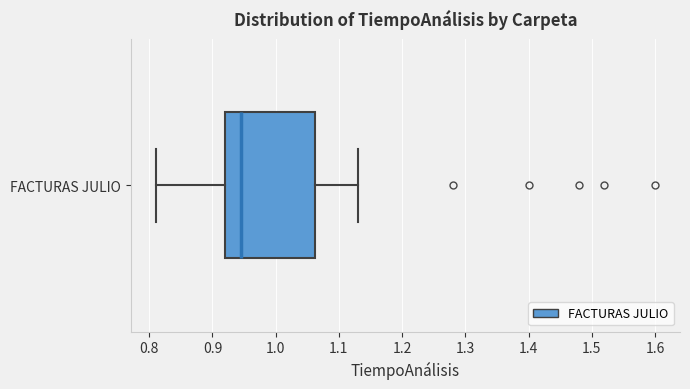

Transcribe this box plot: give where the median line is, the range the box spans, and where the two whiskers end, as read against the x-axis. The values are not printed on the chart, so give them approximately, as read against the axis.

median 0.95, box 0.92 to 1.06, whiskers 0.81 to 1.13